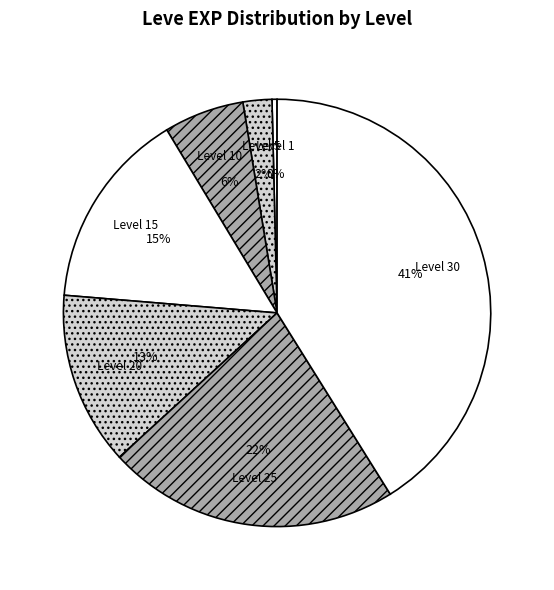

Is it true that Level 30 is 41% of the pie?

True